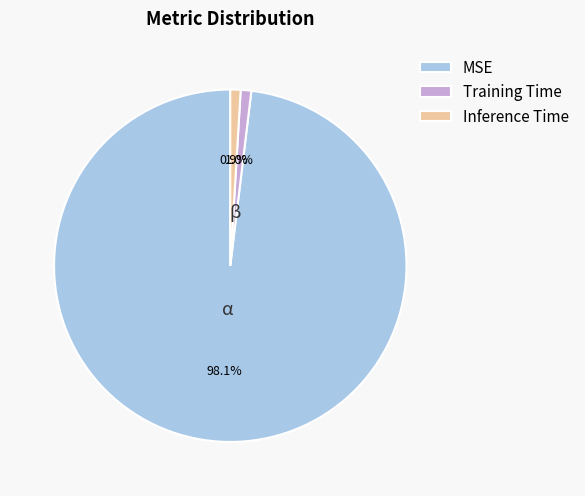

To the nearest percent, what is the average slice percentage?

33%